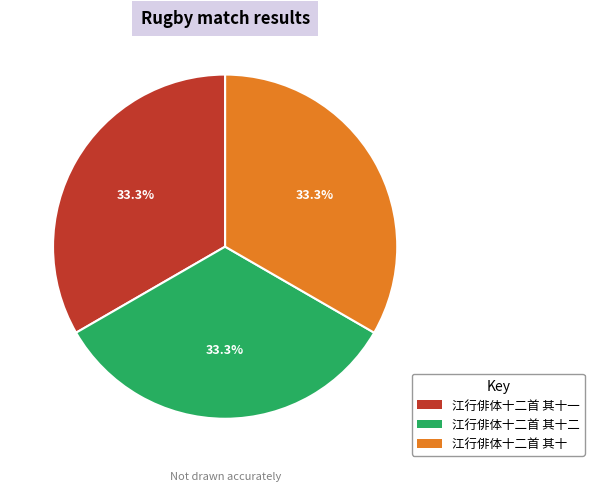

Is there any slice that represents more than half of the pie?

No